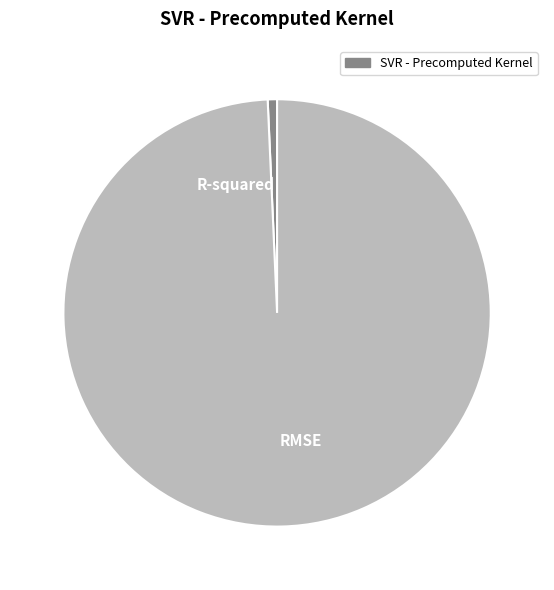

How many slices are in this pie chart?

2